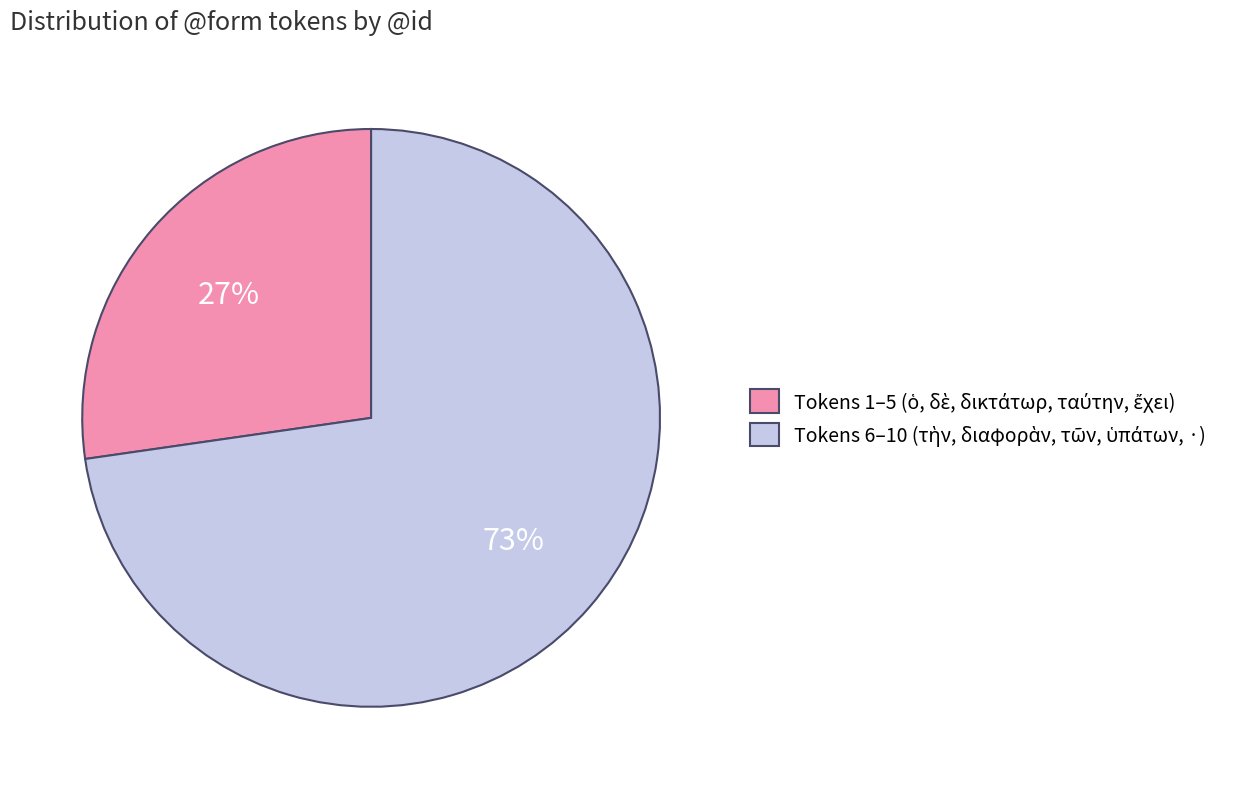

How many slices are in this pie chart?

2